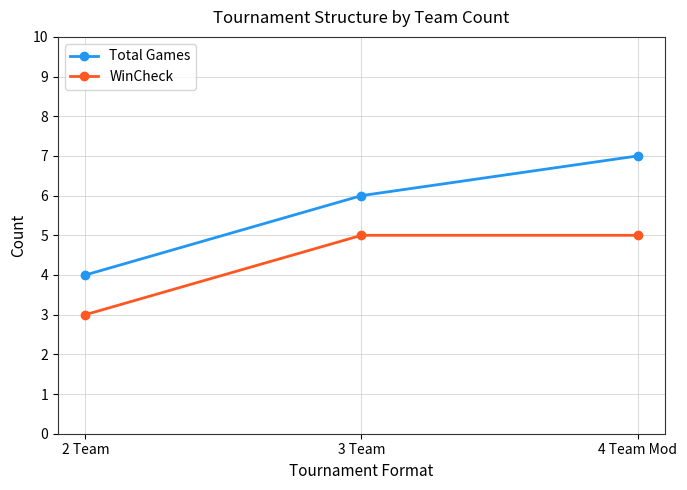

Reading right to left, what are all the values shown in this chart?

Total Games: 4 Team Mod=7	3 Team=6	2 Team=4
WinCheck: 4 Team Mod=5	3 Team=5	2 Team=3